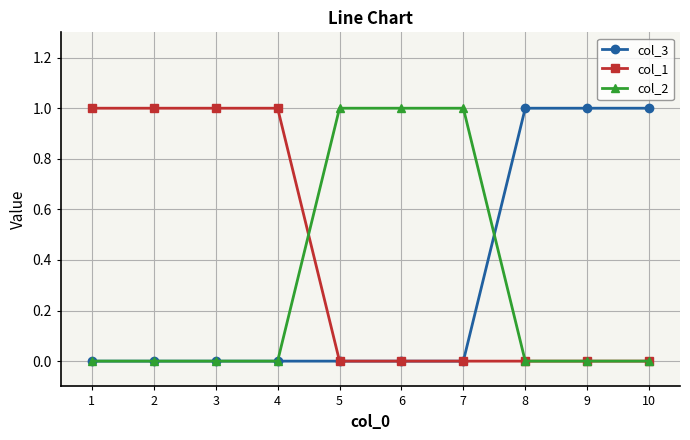

How many data points does each series have?

10